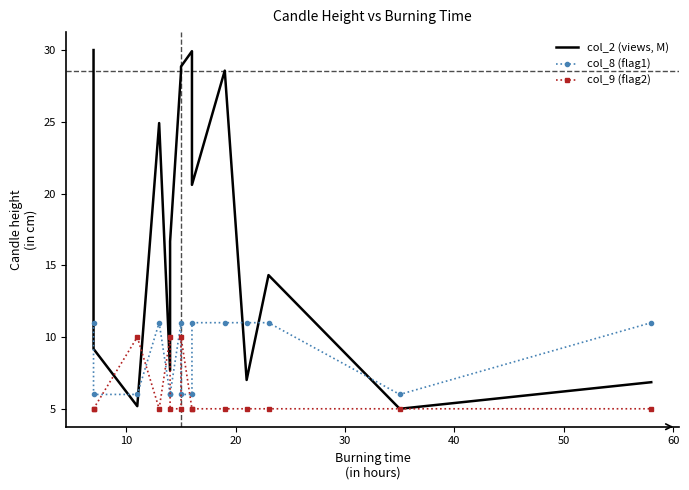

What is the value of the col_8 (flag1) point at the 14th from the left?

6.0